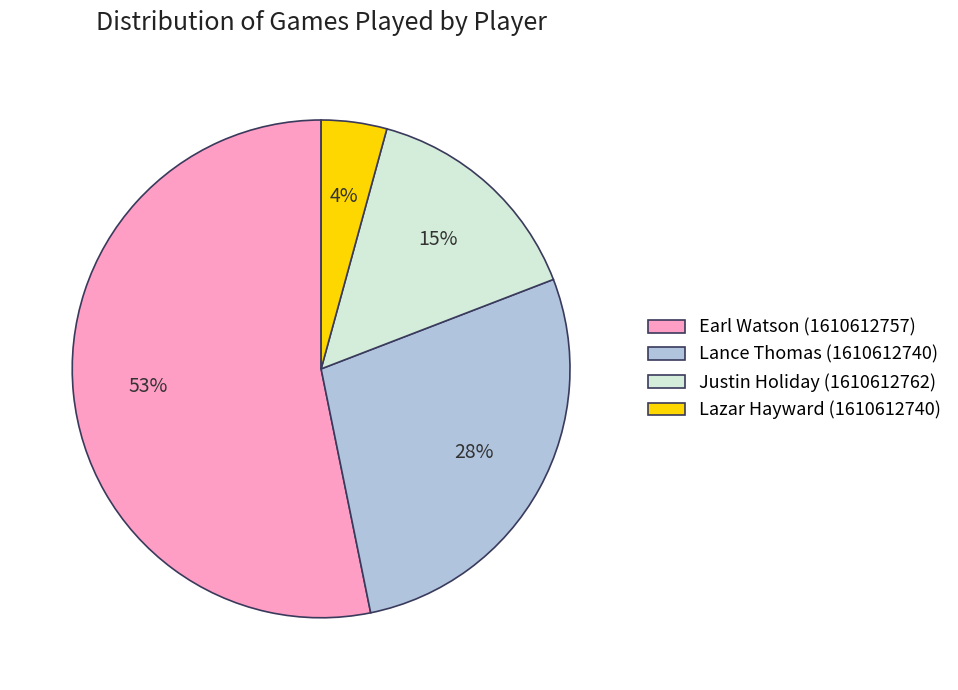

To the nearest percent, what is the combined percentage of Earl Watson (1610612757) and Lazar Hayward (1610612740)?

57%